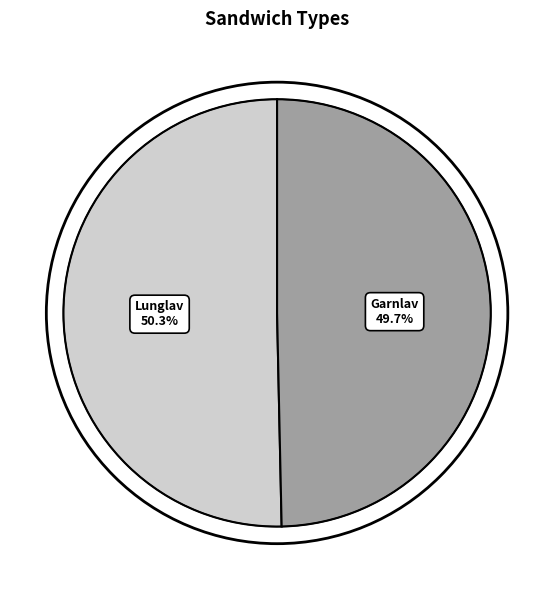

How many slices are in this pie chart?

2